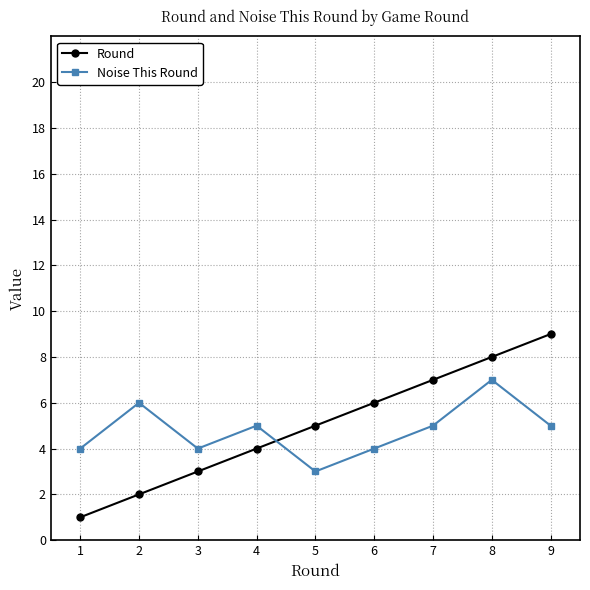

What is the sum of all Round values?

45